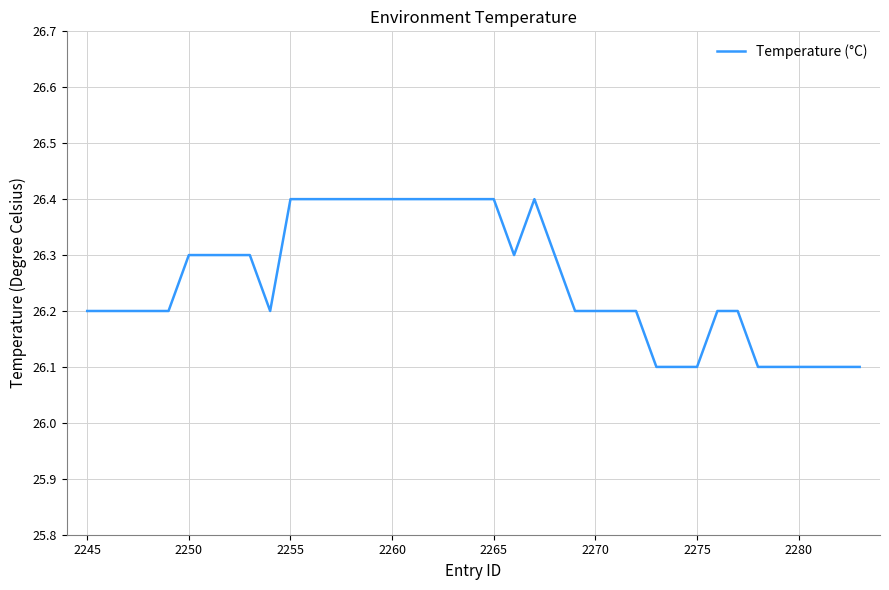

What is the difference between the maximum and minimum values?

0.3